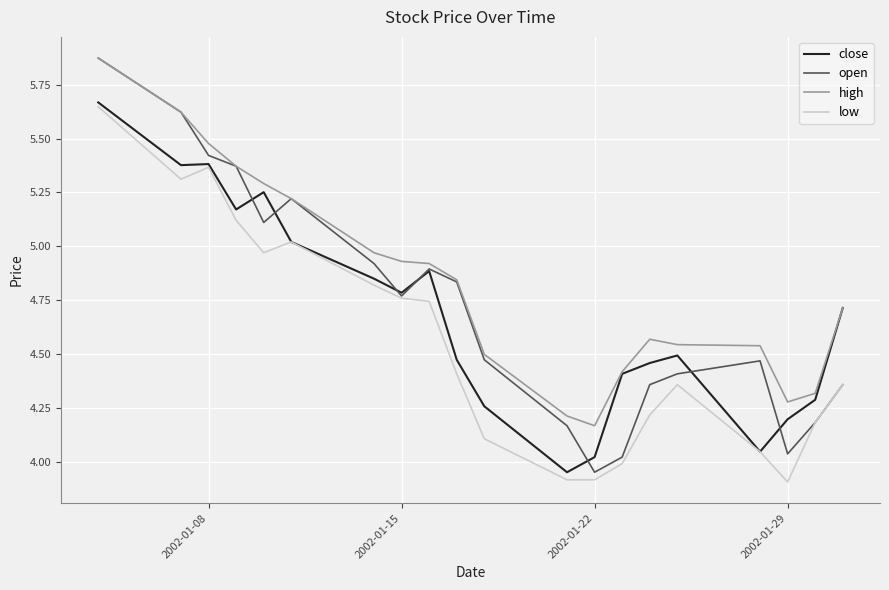

Which series has the largest range (max minus min)?

open